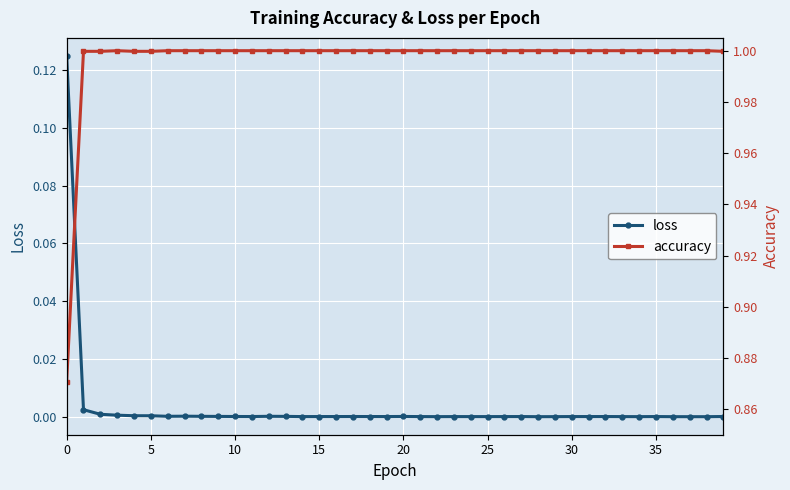

What is the sum of the accuracy values at 13 and 24?

2.0